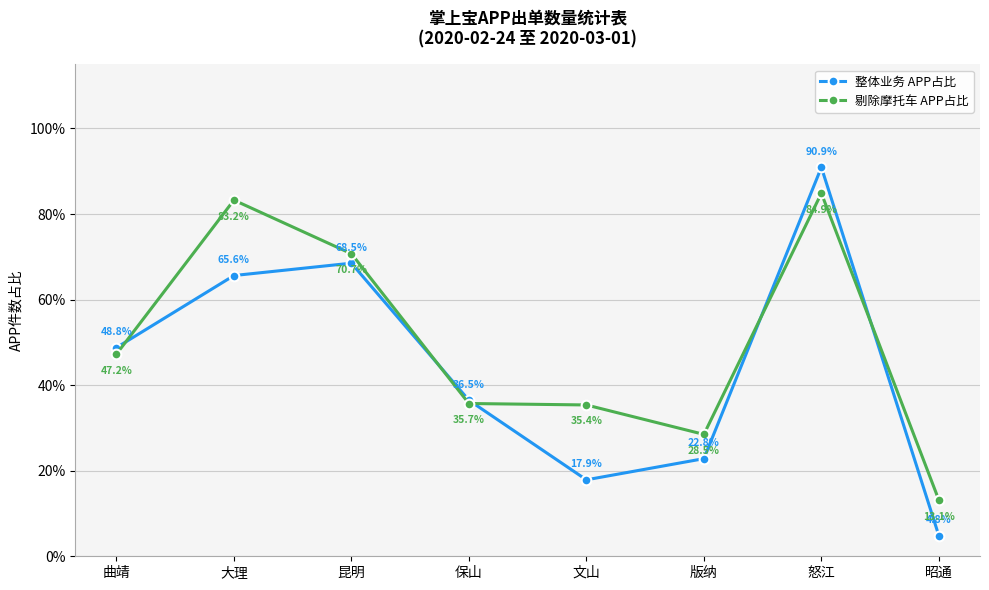

What is the total value across all series at 版纳?

0.5